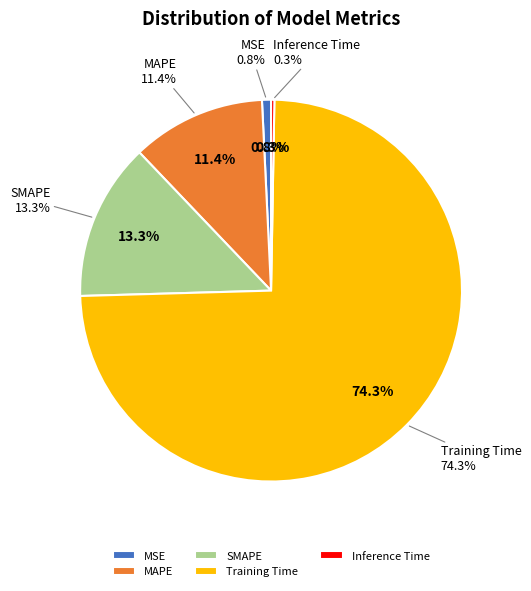

Which category accounts for the majority?

Training Time